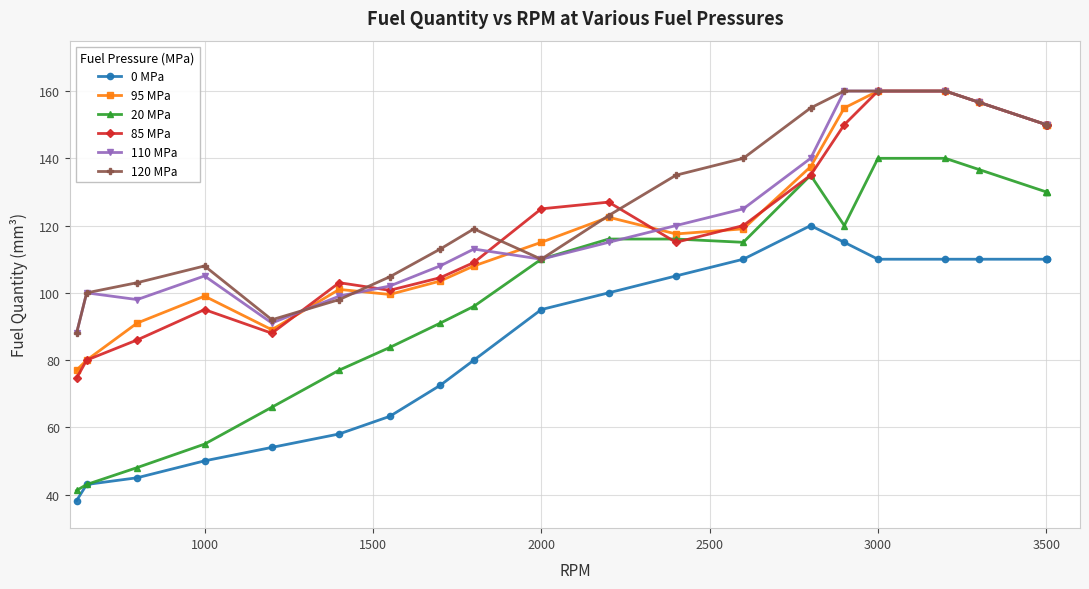

What is the sum of the 110 MPa values at 18 and 1500?

248.0